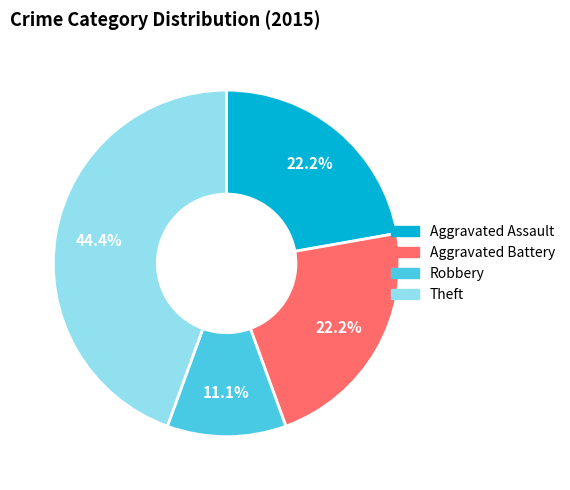

Is it true that Robbery is 2% of the pie?

False